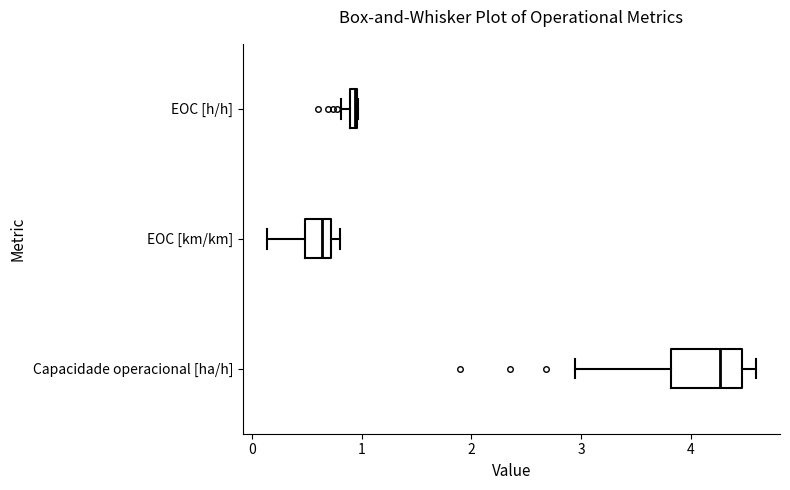

Where does the right whisker of the box for Capacidade operacional [ha/h] end on the x-axis? The values are not printed on the chart, so give them approximately, as read against the axis.

4.6